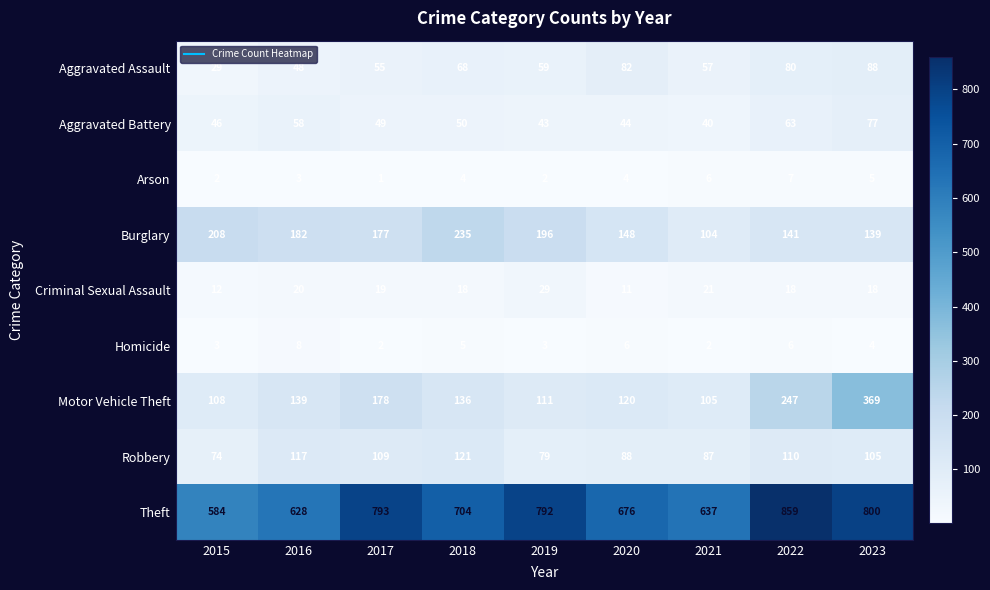

Where is Criminal Sexual Assault nearest to the value 20?

2016